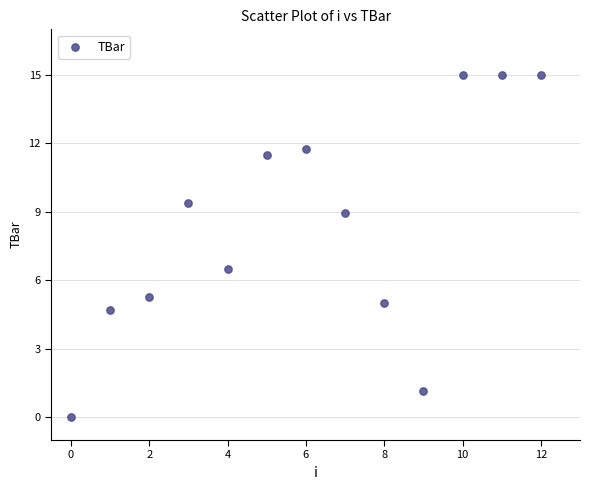

What Y value in the scatter plot is closest to 7?

6.5